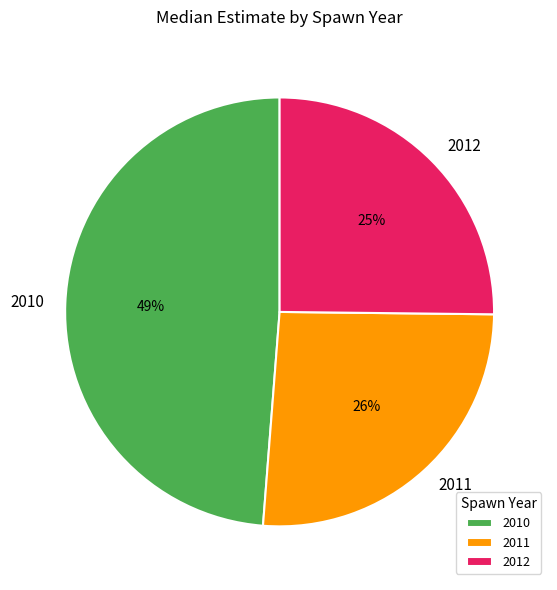

True or false: 2010 accounts for 40% of the total.

False